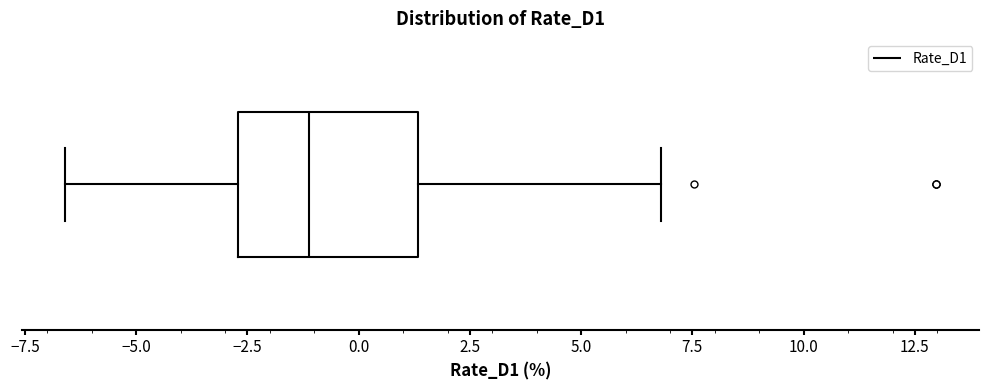

Where is the left edge of the box on the x-axis? The values are not printed on the chart, so give them approximately, as read against the axis.

-2.5